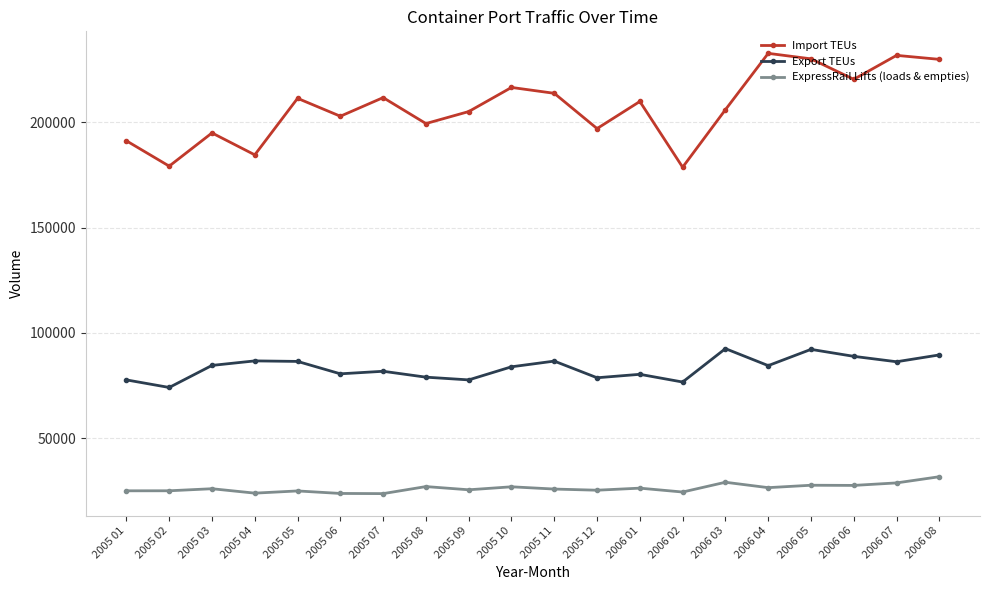

What is the total value across all series at 2006 07?

346912